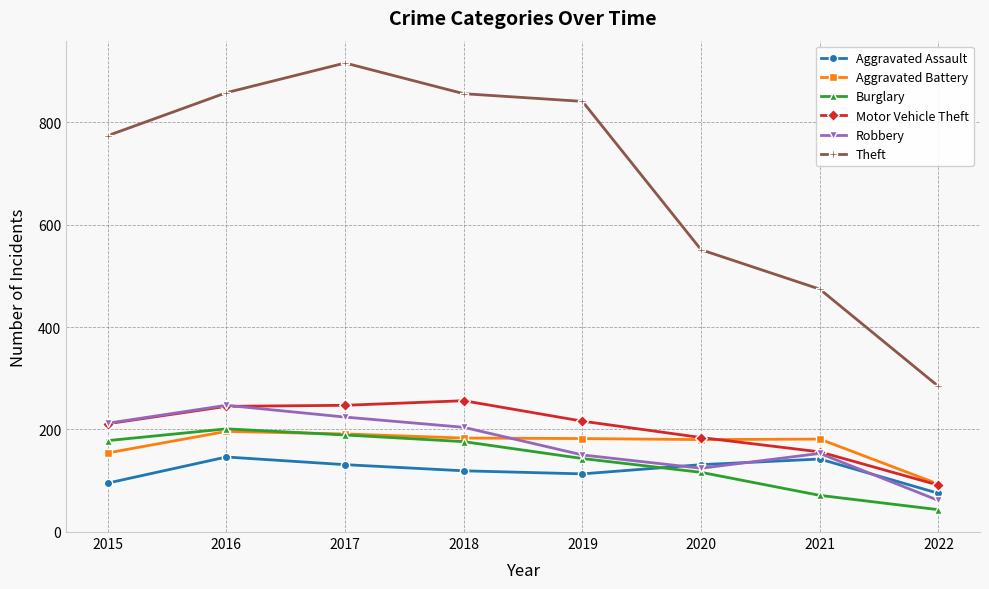

True or false: Robbery has more than 1 interior local peaks.

True